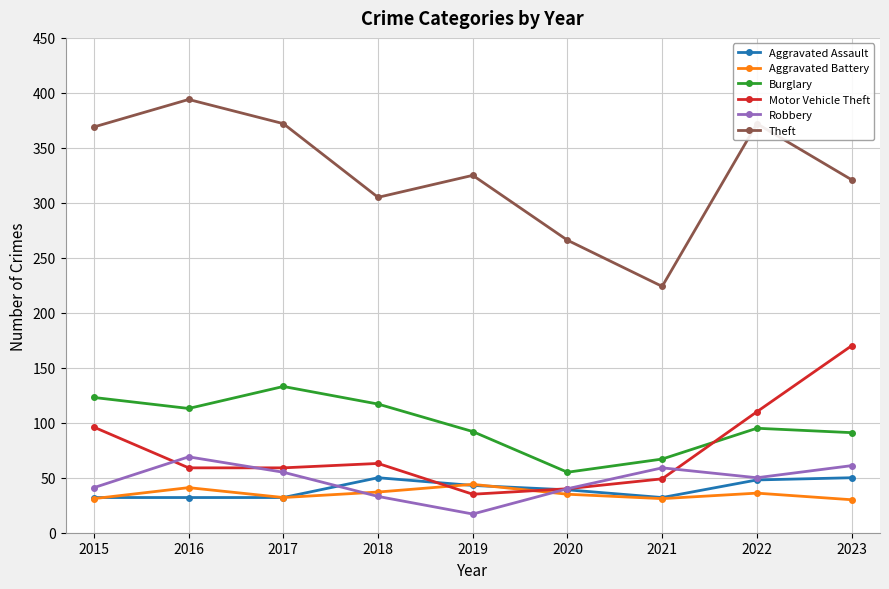

What is the approximate value of Burglary at 2023?

91